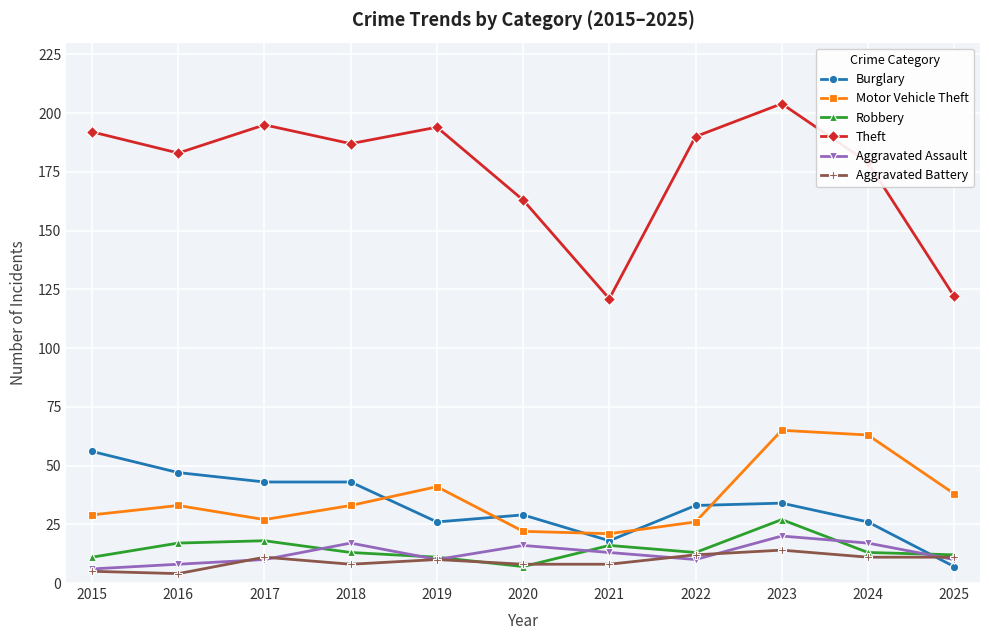

What is the spread (max minus min) of values at 2015?

187